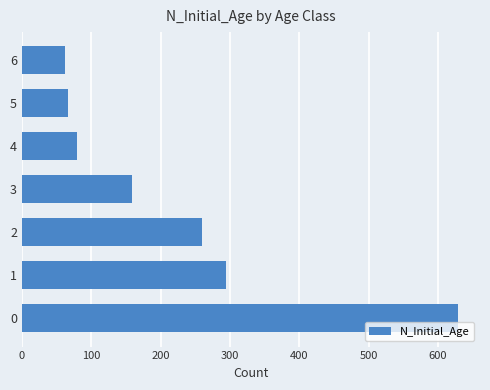

How many data points are less than 159?

3